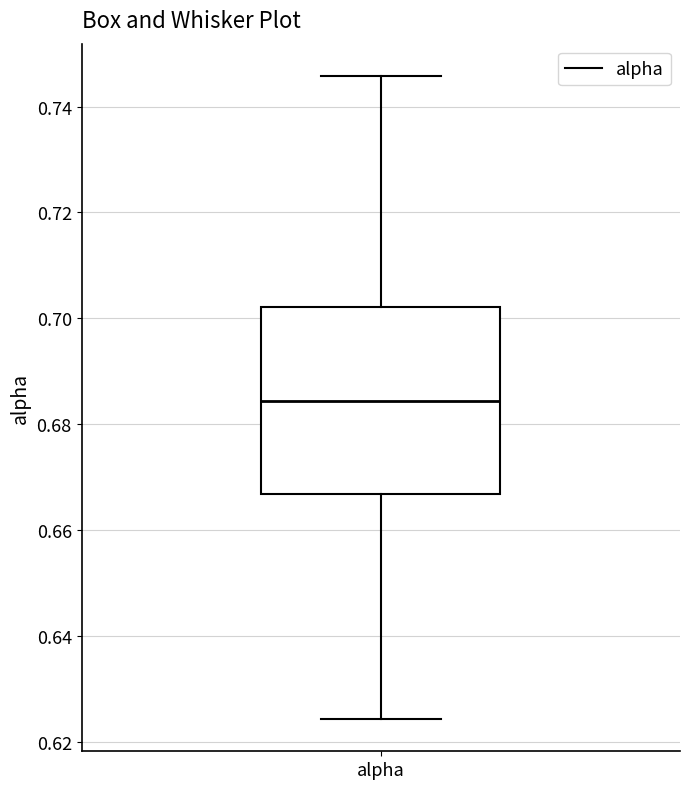

Where is the upper edge of the box for alpha on the y-axis? The values are not printed on the chart, so give them approximately, as read against the axis.

0.702